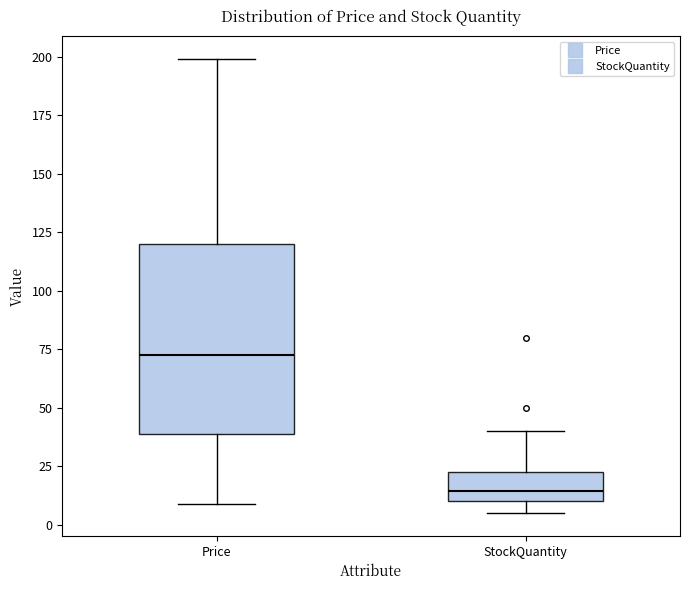

Reading left to right, read every box against the y-axis: the position of its median line, the range the box covers, and the ends of its whiskers. The values are not printed on the chart, so give them approximately, as read against the axis.

Price: median 75, box 40 to 120, whiskers 10 to 200
StockQuantity: median 15, box 10 to 25, whiskers 5 to 40